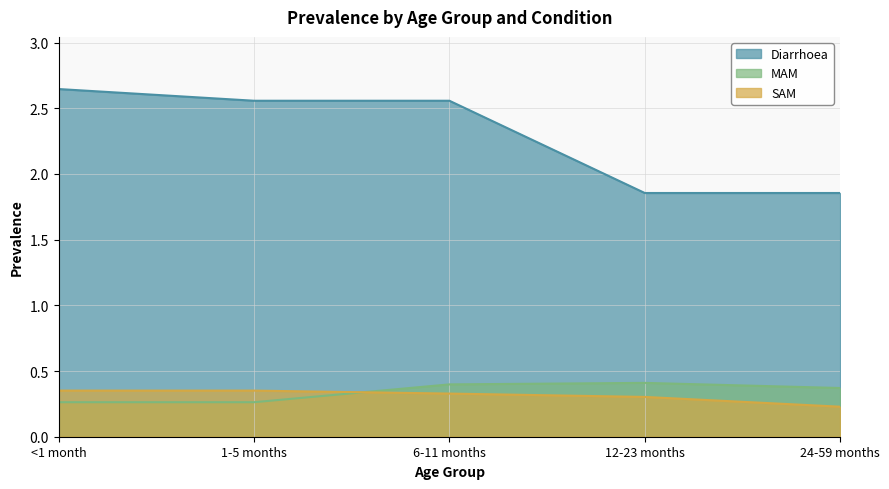

Which category has the lowest value in the SAM series?

24-59 months